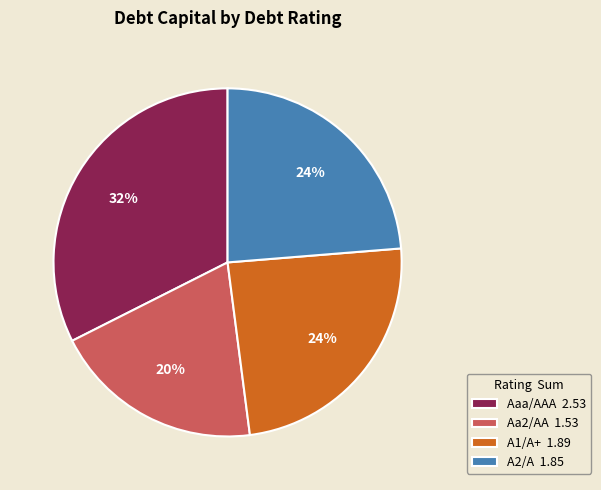

Does Aaa/AAA 2.53 account for over 50% of the chart?

No